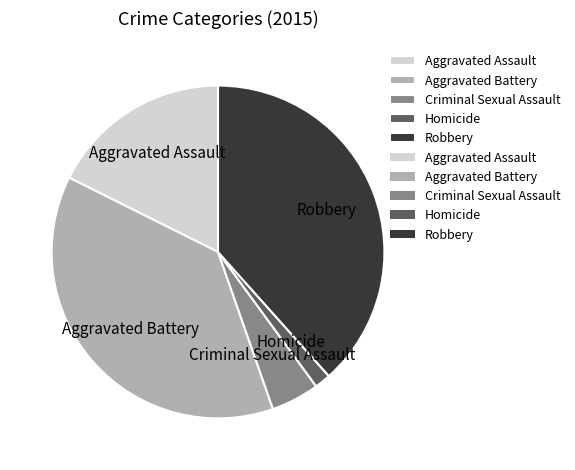

How many segments does this pie chart have?

5